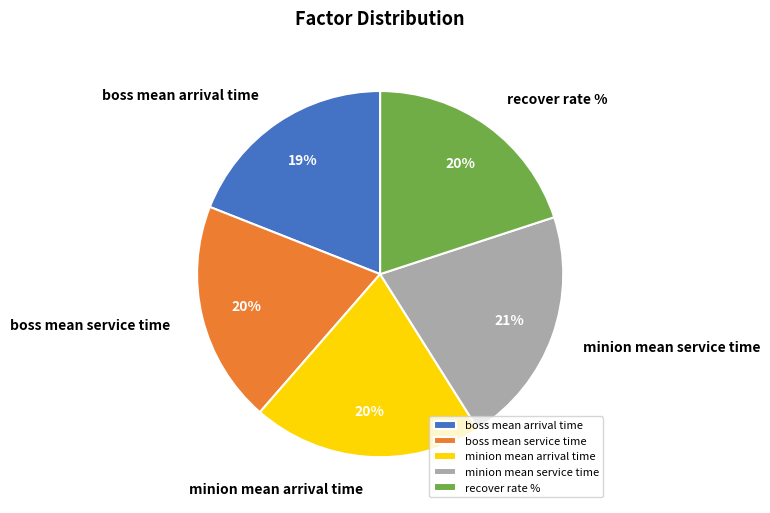

Is the sum of minion mean service time and recover rate % greater than half?

No